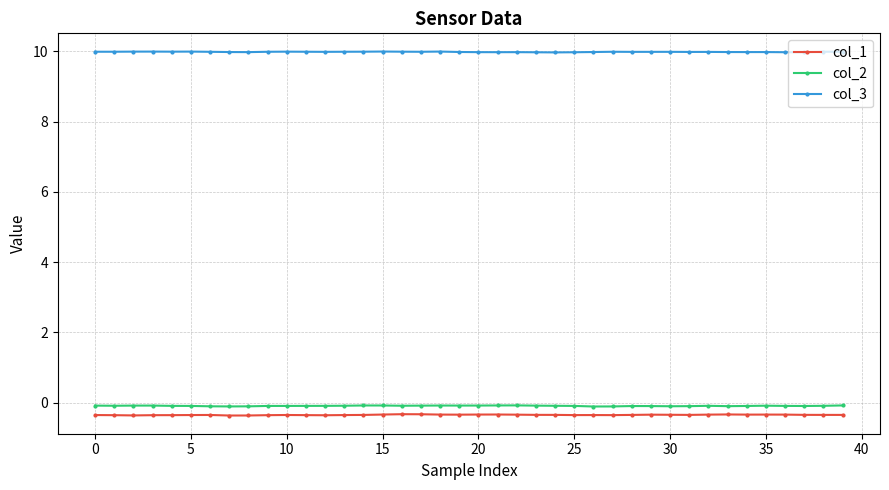

What is the value of the col_3 point at the 38th from the left?

10.0